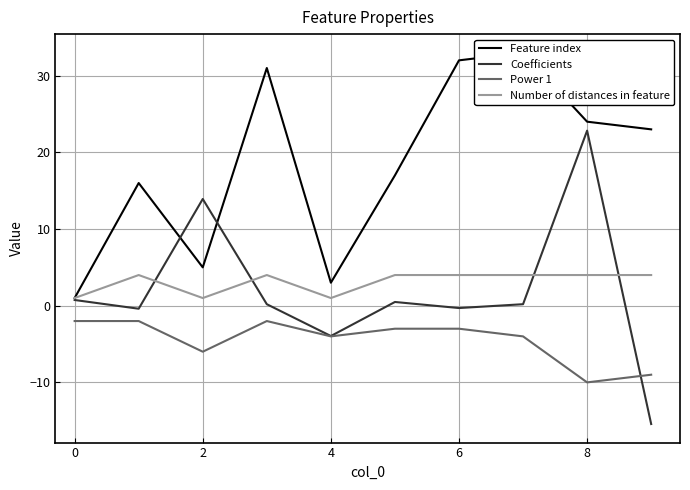

After their last crossing, which series has the higher values: Feature index or Coefficients?

Feature index